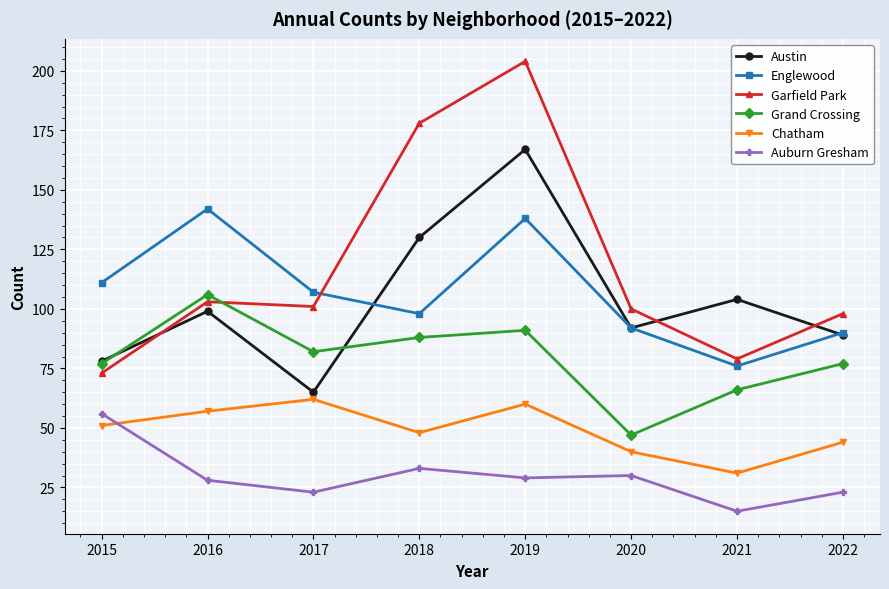

The value of Englewood at 2016 is 142. True or false?

True